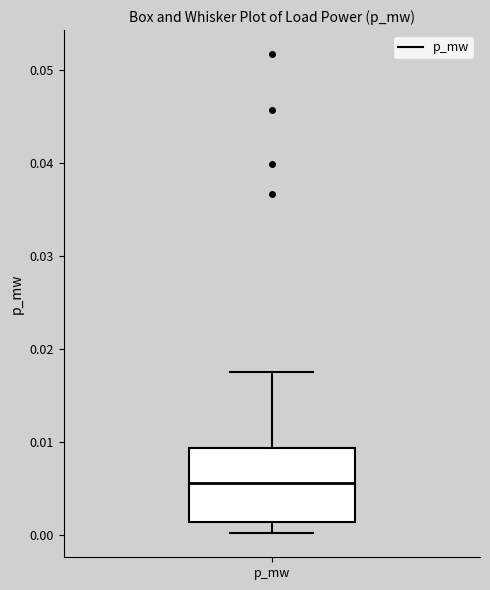

Read this box plot against the y-axis: the position of the median line, the range covered by the box, and the ends of both whiskers. The values are not printed on the chart, so give them approximately, as read against the axis.

median 0.006, box 0.001 to 0.009, whiskers 0.000 to 0.018